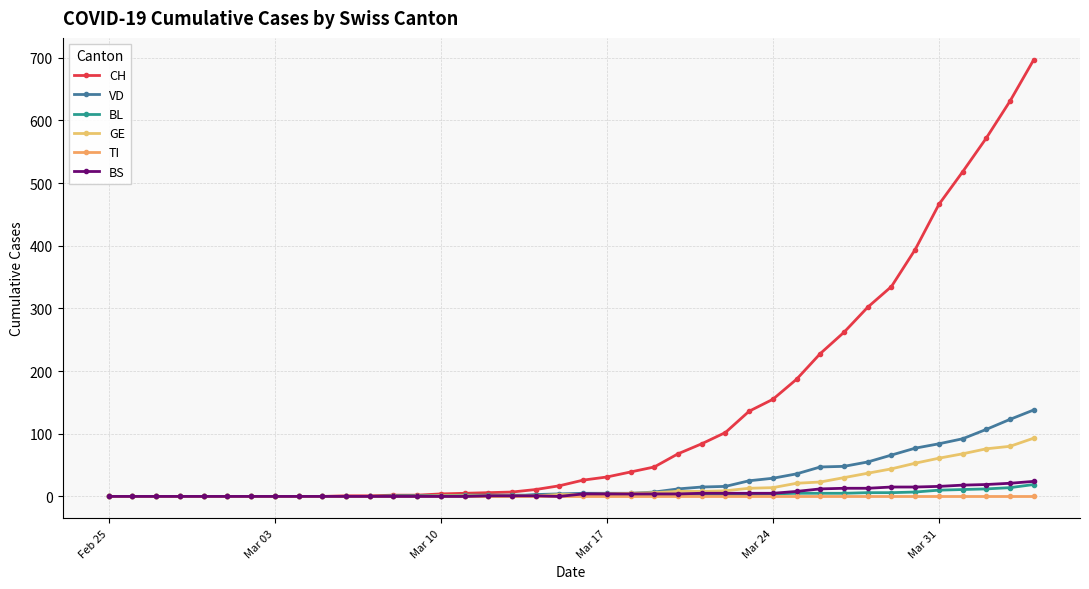

Is this an area chart (filled region under the line)?

No